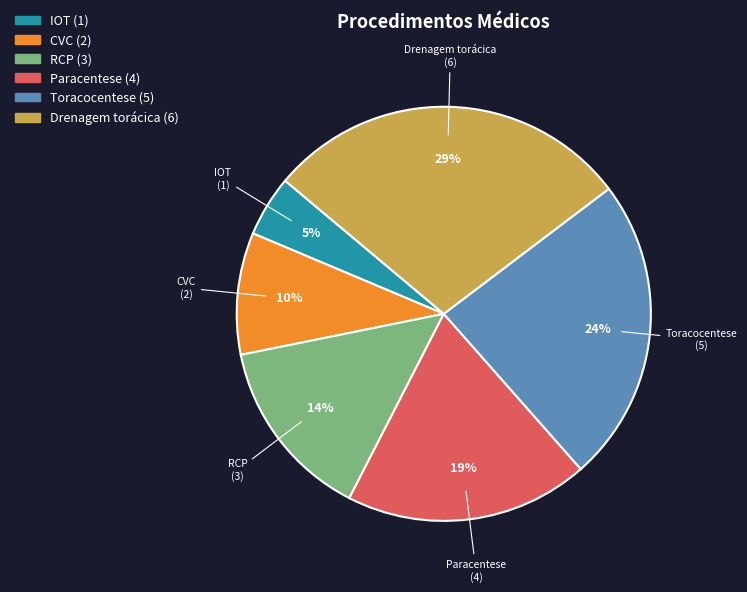

To the nearest percent, what percentage of the pie is IOT?

5%